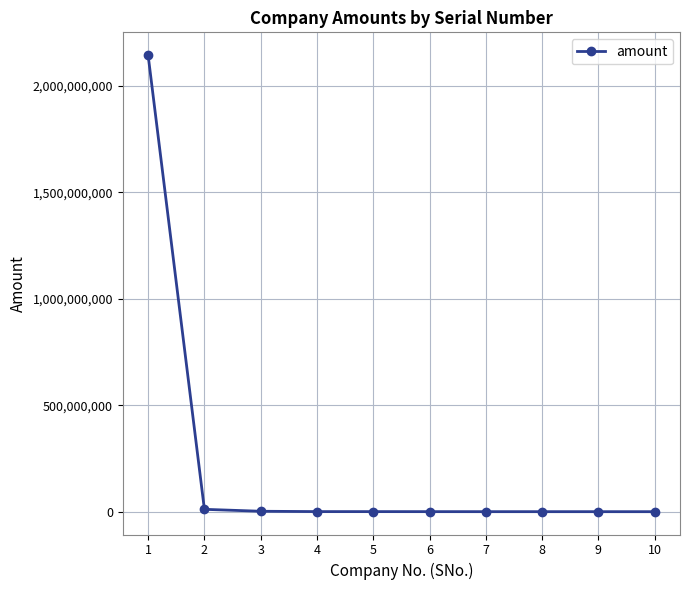

What is the maximum value shown in the chart?

2144100000